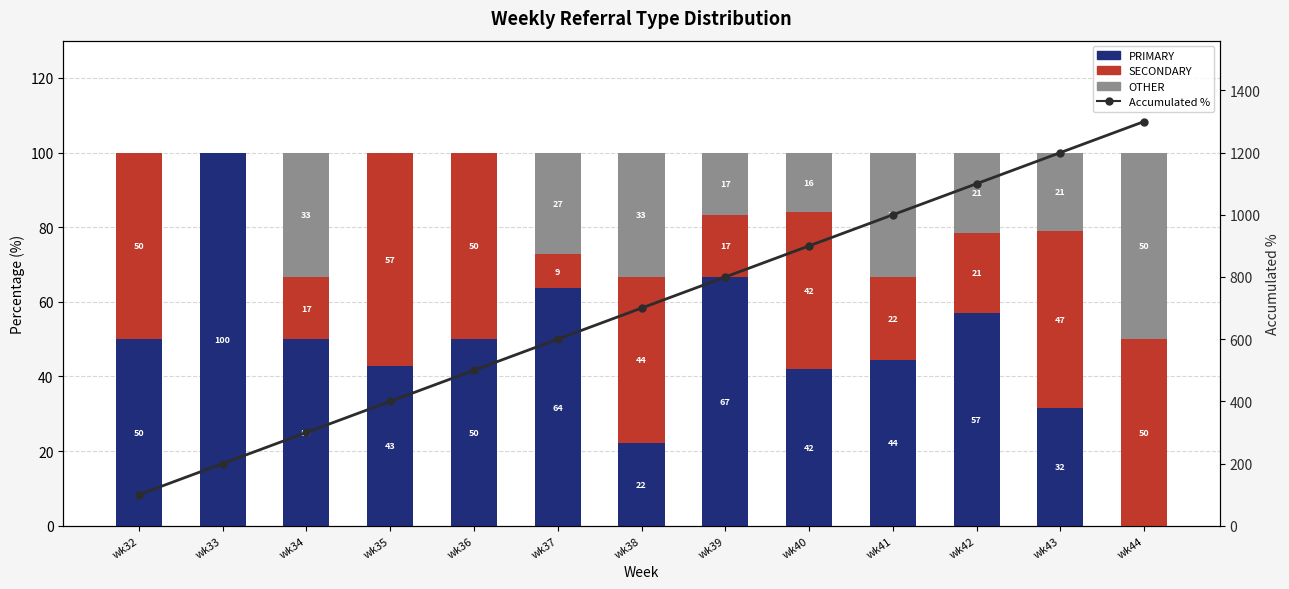

What is the difference between the maximum and minimum values in the PRIMARY series?

100.0